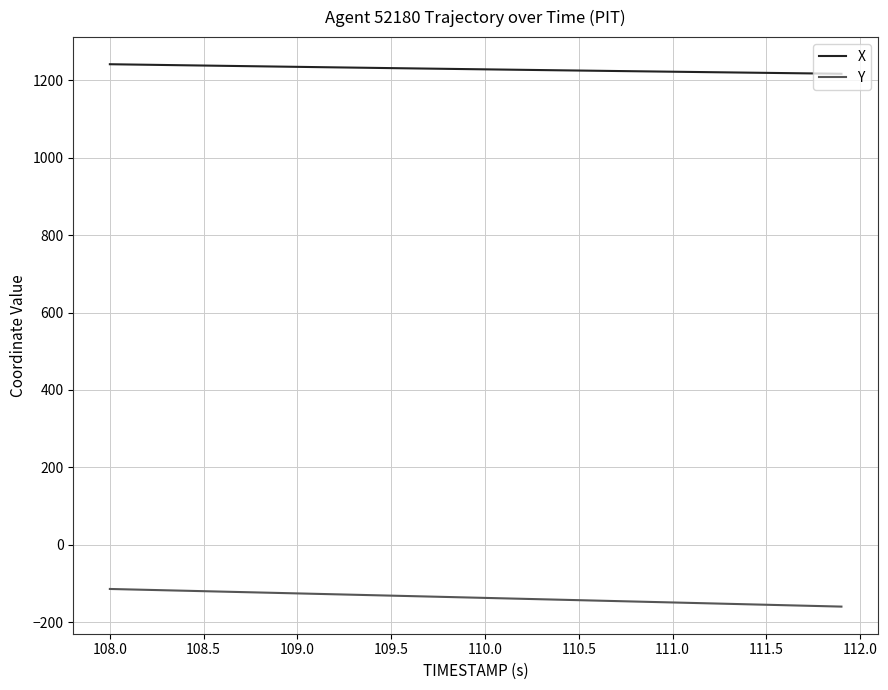

What is the lowest value of the X series?

1216.9